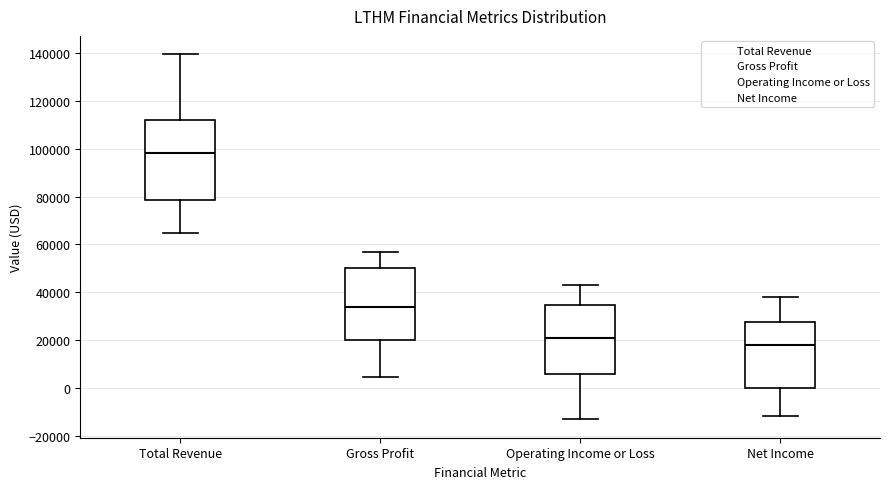

Which box's median line is the highest?

Total Revenue